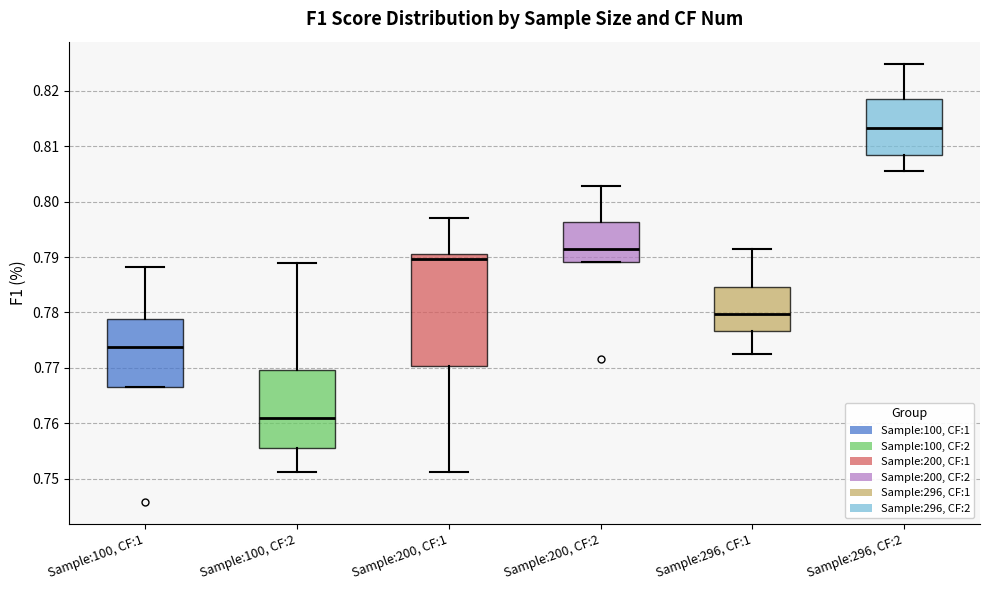

Reading left to right, transcribe this box plot: for each box, give where its median line is, the range the box spans, and where its two whiskers end, as read against the y-axis. The values are not printed on the chart, so give them approximately, as read against the axis.

Sample:100, CF:1: median 0.774, box 0.767 to 0.779, whiskers 0.767 to 0.788
Sample:100, CF:2: median 0.761, box 0.756 to 0.770, whiskers 0.751 to 0.789
Sample:200, CF:1: median 0.790, box 0.770 to 0.791, whiskers 0.751 to 0.797
Sample:200, CF:2: median 0.791, box 0.789 to 0.796, whiskers 0.789 to 0.803
Sample:296, CF:1: median 0.780, box 0.777 to 0.785, whiskers 0.773 to 0.791
Sample:296, CF:2: median 0.813, box 0.809 to 0.819, whiskers 0.806 to 0.825